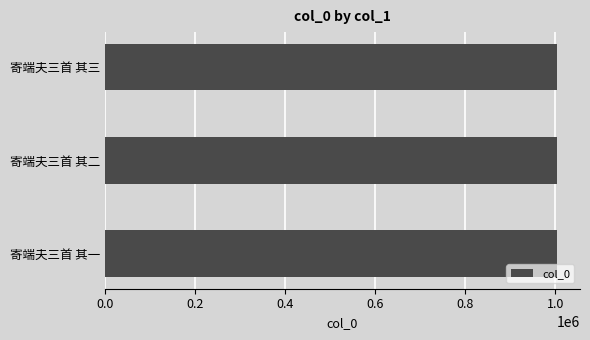

Is it true that the value at 寄端夫三首 其一 is 1004888?

True